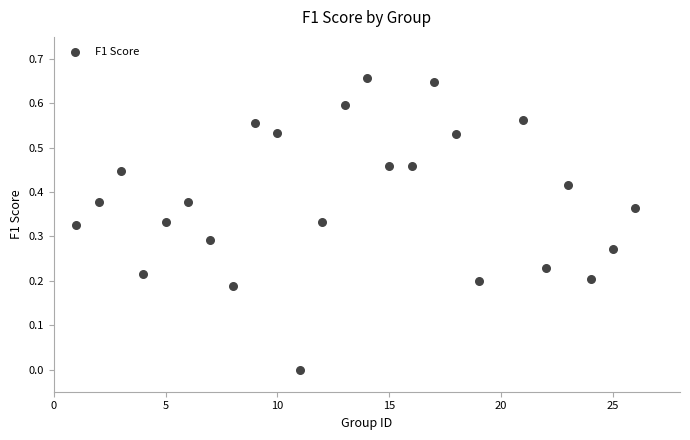

What is the range of X values (max minus min)?

25.0